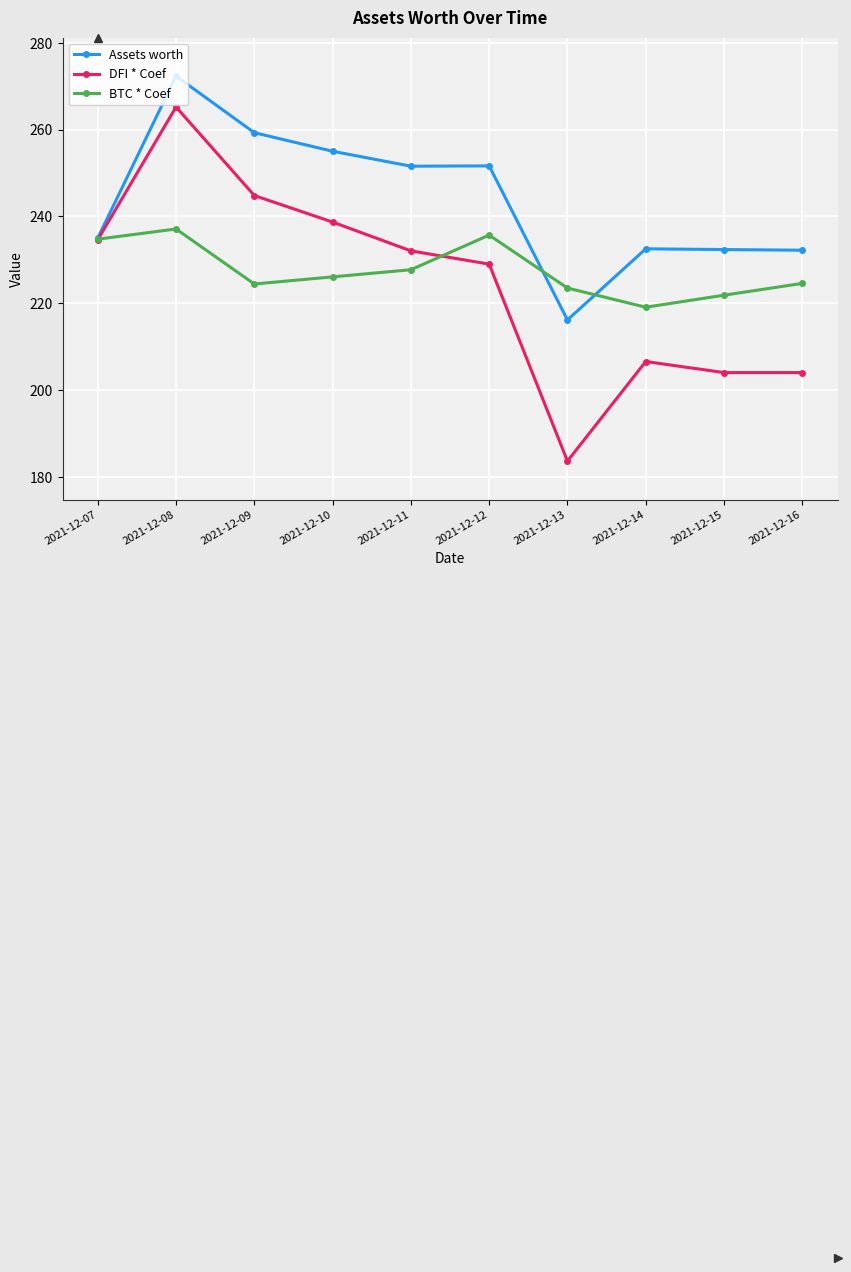

Rank the series by their average value, from lowest to highest.

DFI * Coef, BTC * Coef, Assets worth